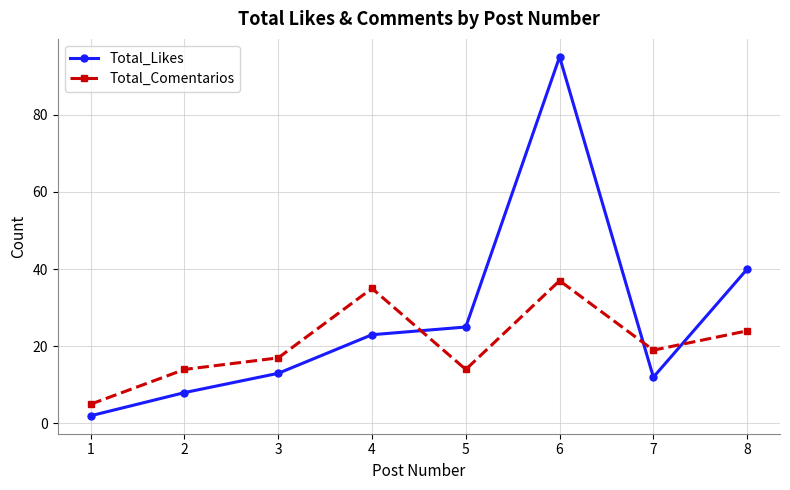

At which label is Total_Comentarios closest to 21?

7